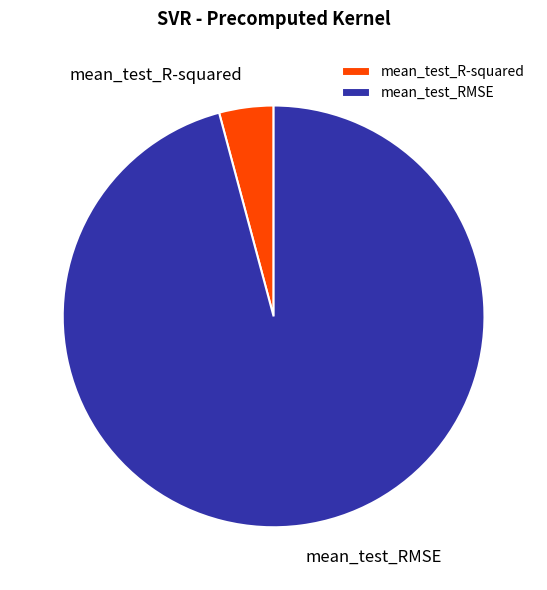

Which has a higher value, mean_test_RMSE or mean_test_R-squared?

mean_test_RMSE